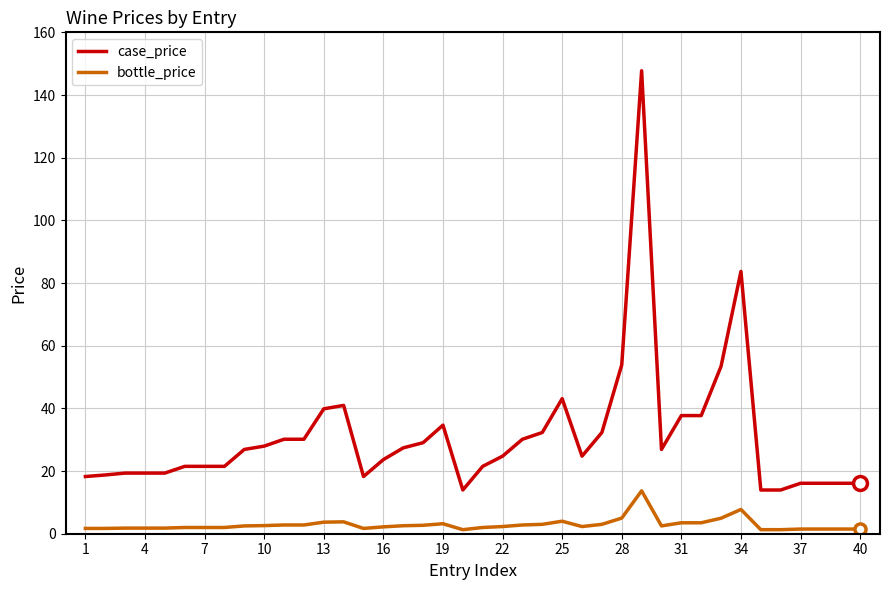

Which series has the widest spread of values?

case_price